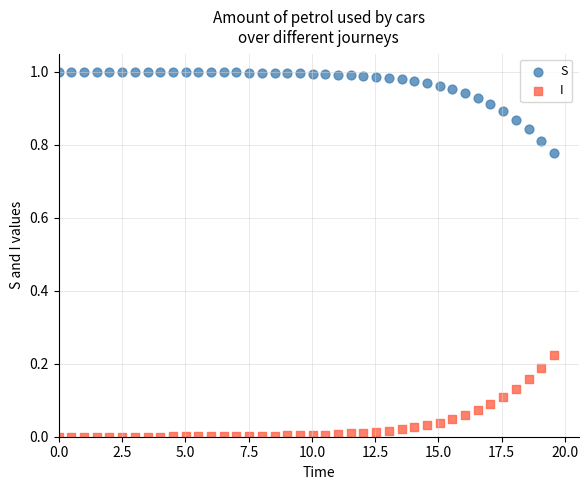

What are all the series names shown in the legend?

S, I